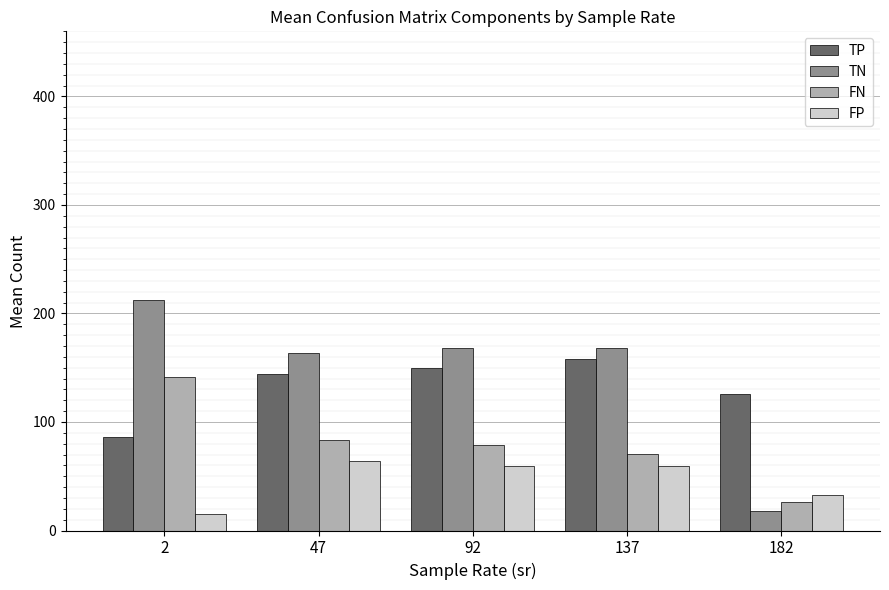

At how many categories does at least one series exceed 38?

5